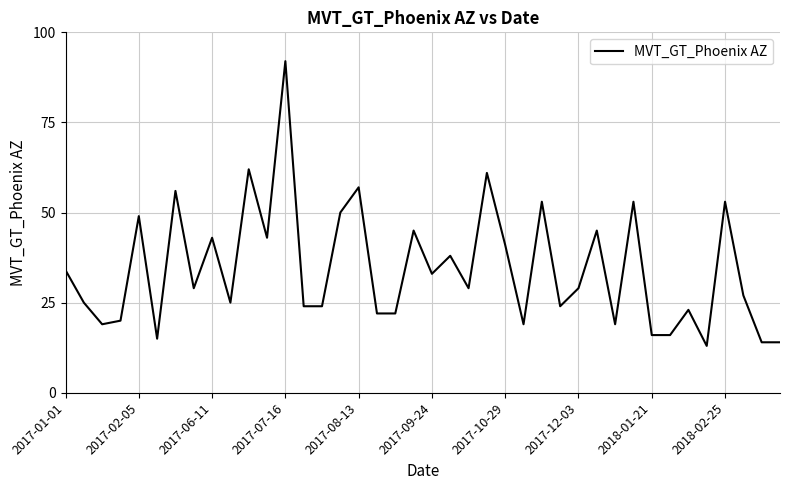

What is the difference between the maximum and minimum values?

79